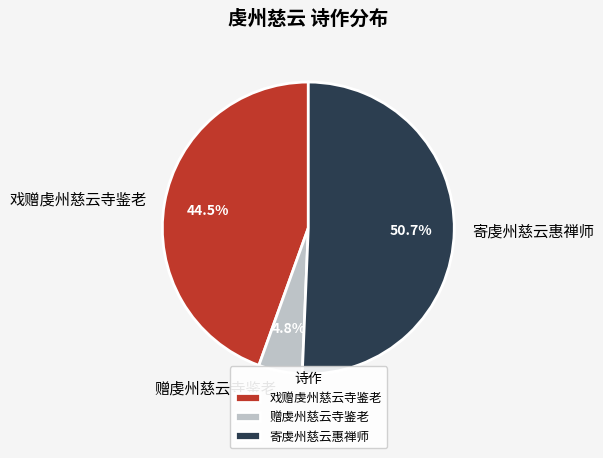

Which category has the smallest portion of the pie?

赠虔州慈云寺鉴老